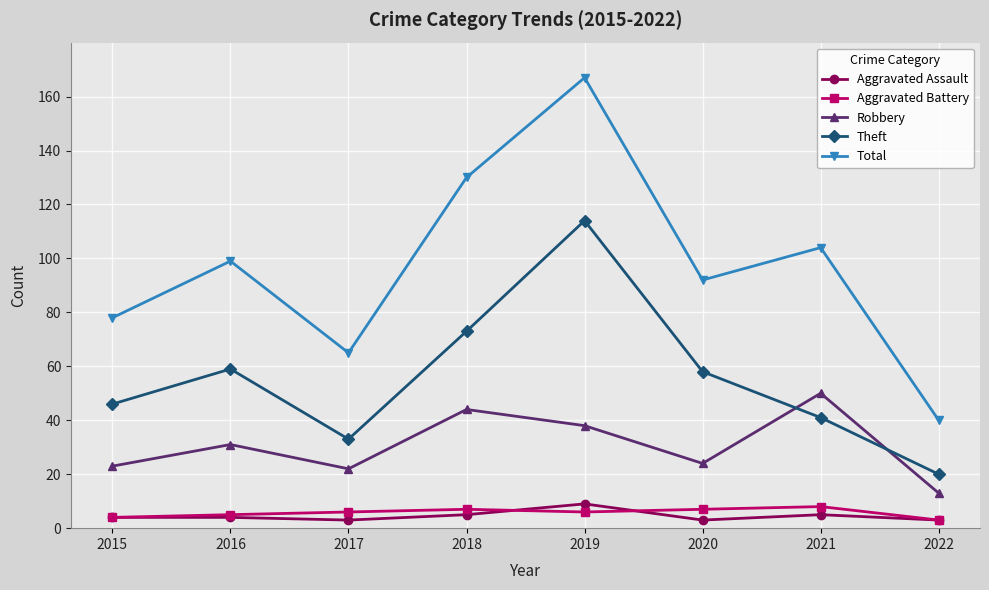

True or false: Aggravated Battery has a value of 7 at 2018.

True